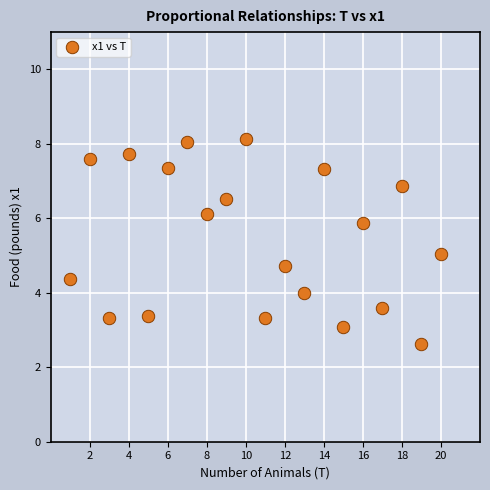

What is the range of Y values (max minus min)?

5.5